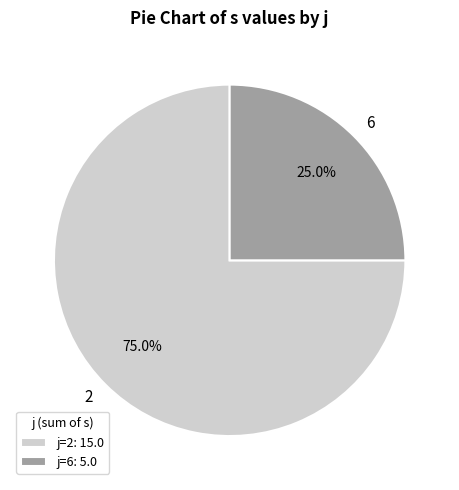

How many segments does this pie chart have?

2